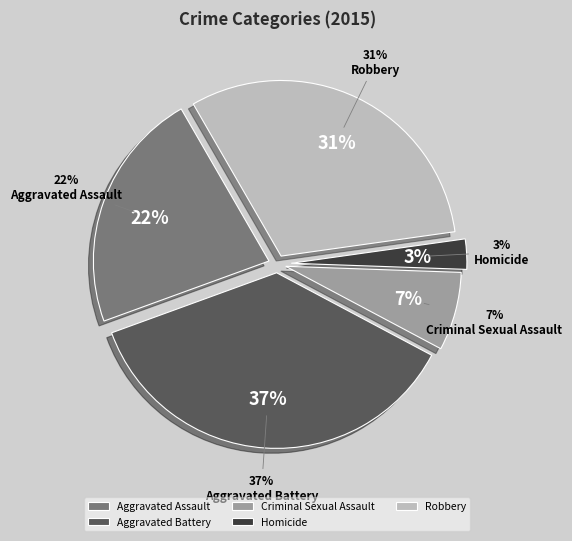

Do Aggravated Assault and Robbery together represent more than half of the pie?

Yes